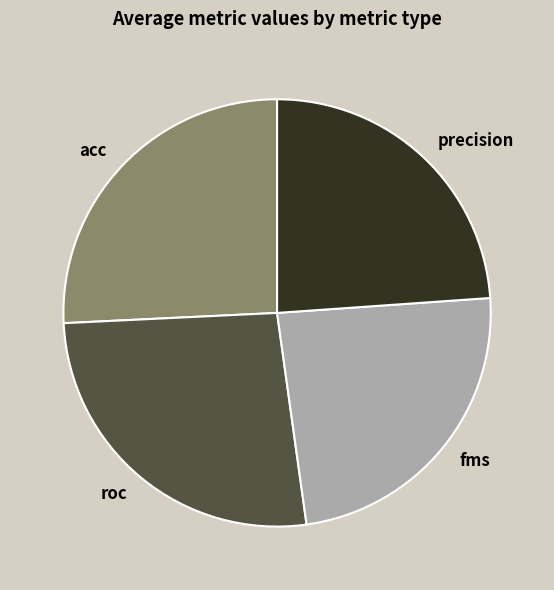

Does any single category account for the majority?

No